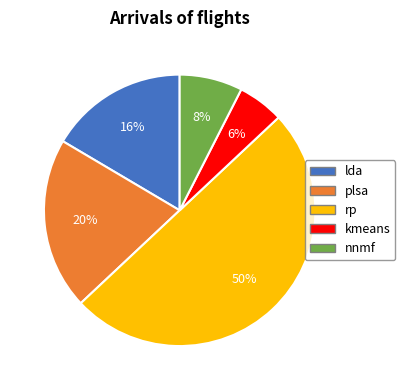

To the nearest percent, what is the average slice percentage?

20%